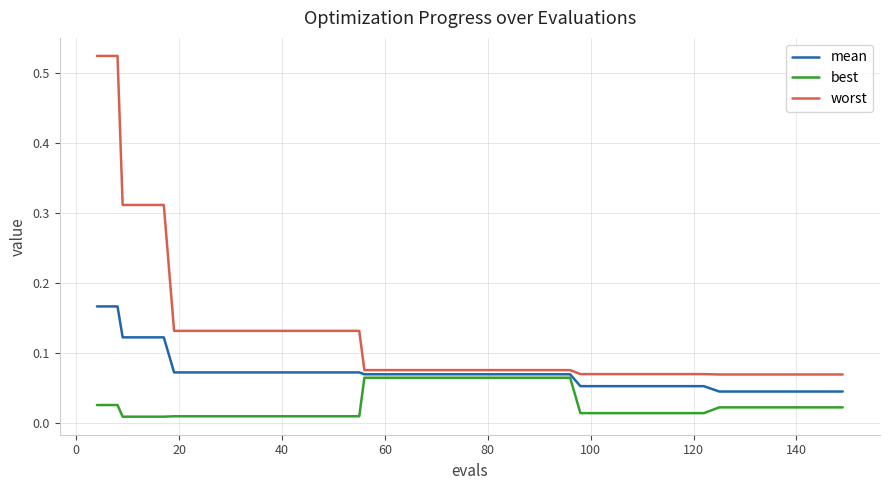

Which series has the largest total across all categories?

worst